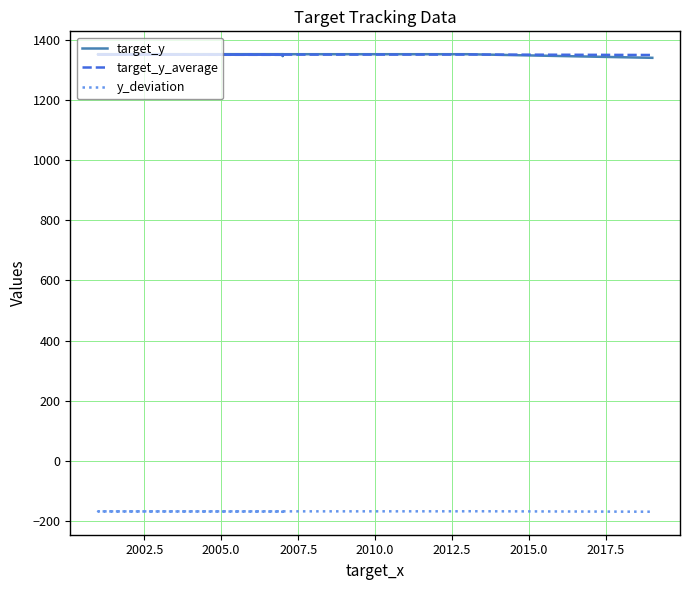

Between 2002.5 and 2005.0, which series saw the biggest shift?

target_y